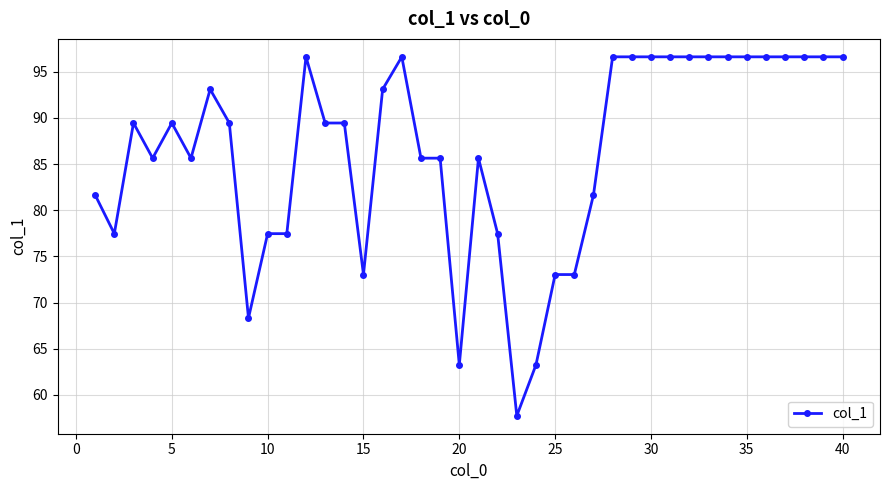

How many distinct data groups are displayed?

1